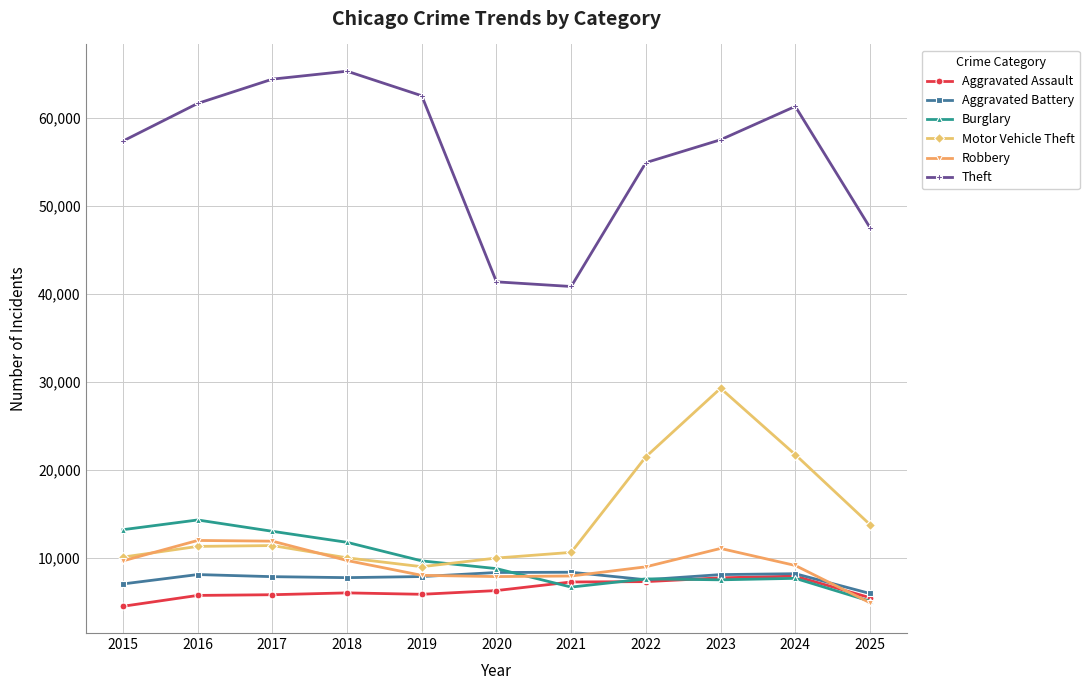

Which category has the highest value across all series?

2018